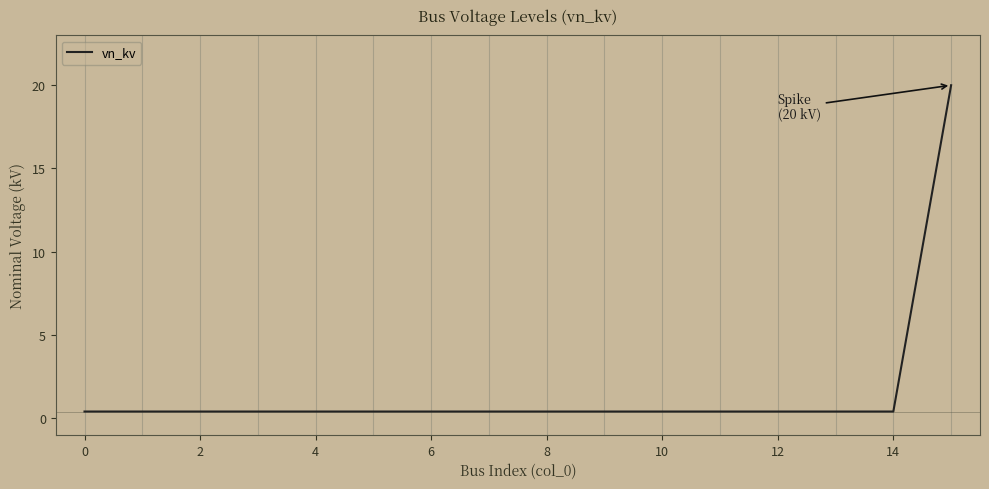

Reading right to left, what are all the values shown in this chart?

20.0	0.4	0.4	0.4	0.4	0.4	0.4	0.4	0.4	0.4	0.4	0.4	0.4	0.4	0.4	0.4